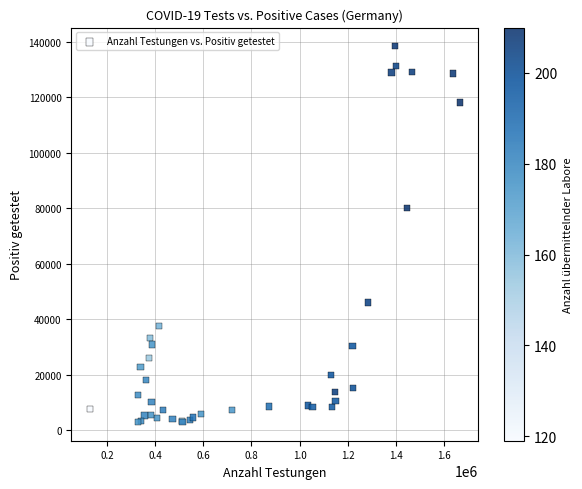

What Y value in the scatter plot is closest to 70630?

80097